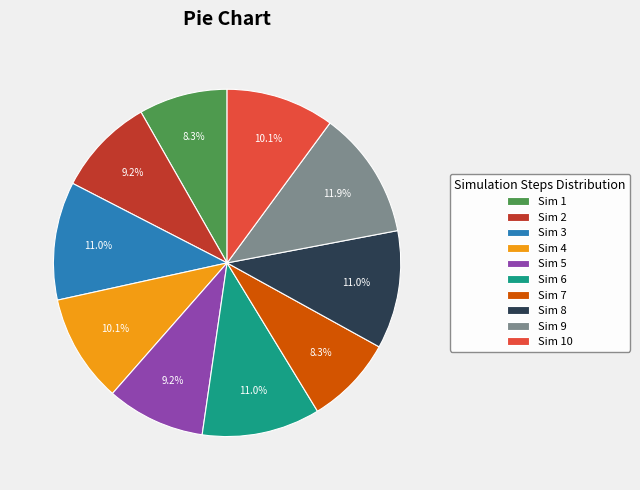

Is there any slice that represents more than half of the pie?

No